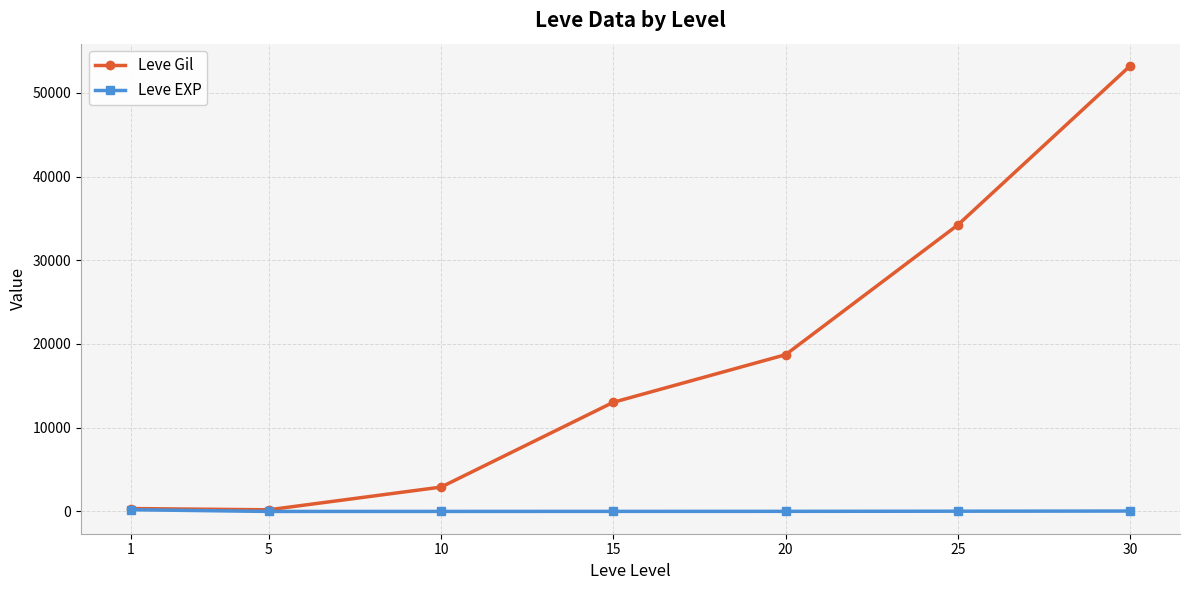

Which series has the largest range (max minus min)?

Leve Gil